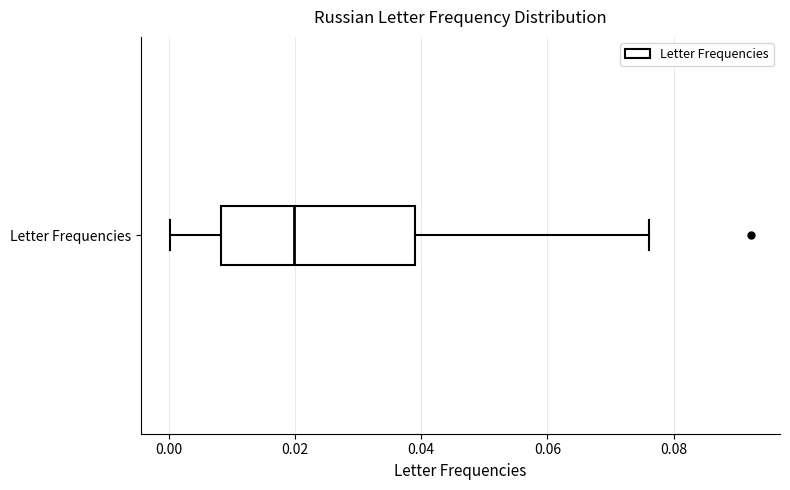

Transcribe this box plot: give where the median line is, the range the box spans, and where the two whiskers end, as read against the x-axis. The values are not printed on the chart, so give them approximately, as read against the axis.

median 0.020, box 0.008 to 0.040, whiskers 0.000 to 0.076